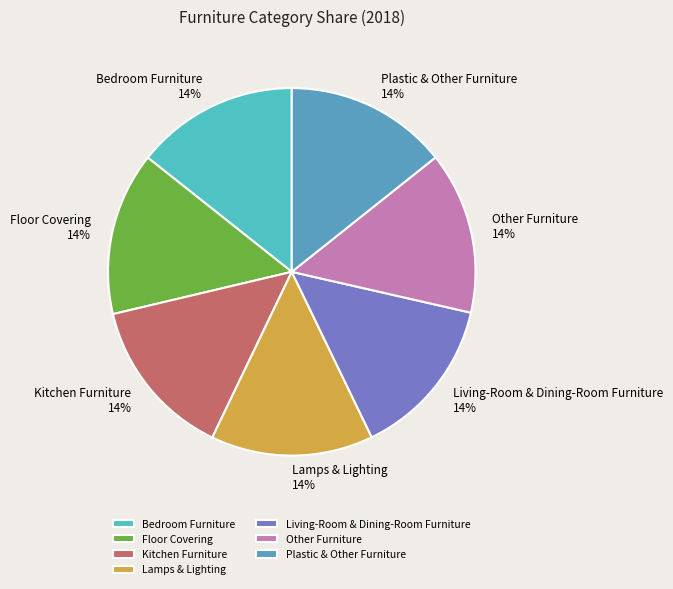

Is Plastic & Other Furniture the majority of the pie?

No